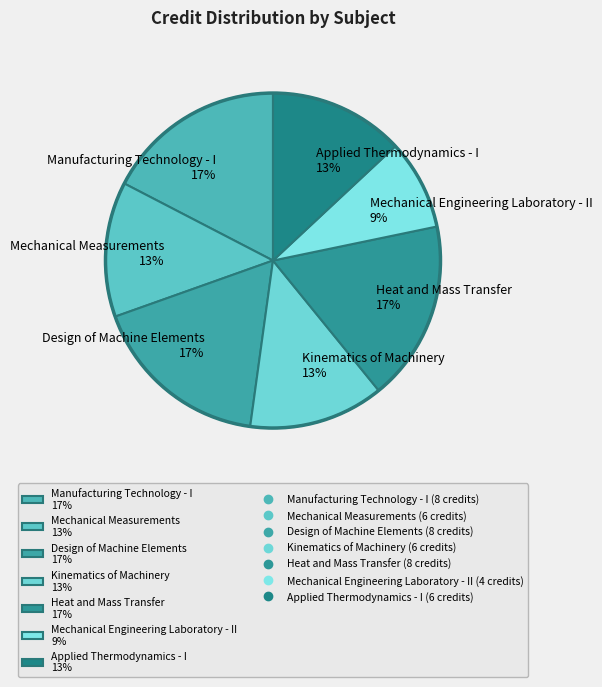

To the nearest percent, what percentage of the pie is Manufacturing Technology - I?

17%